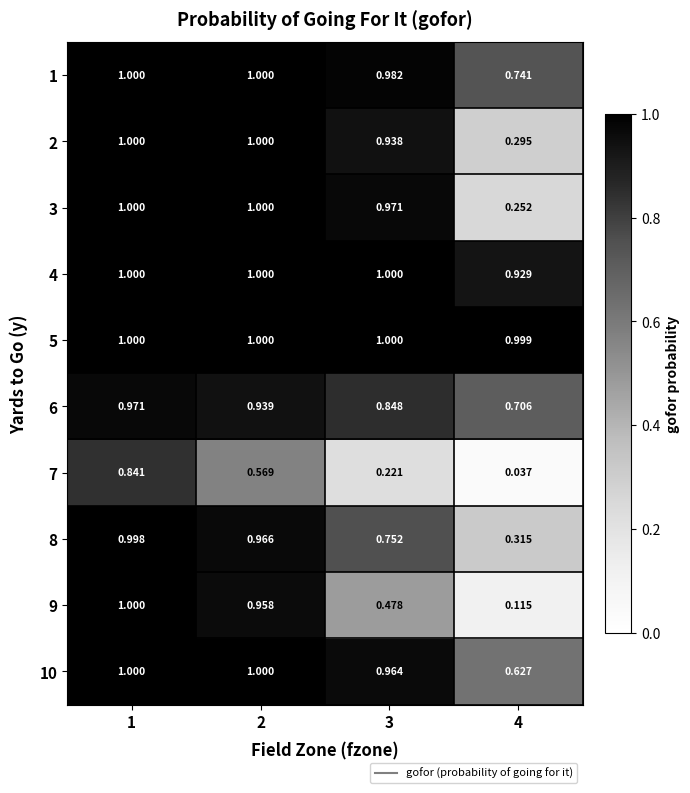

Is the value of 8 at 2 greater than the value of 9 at 1?

No